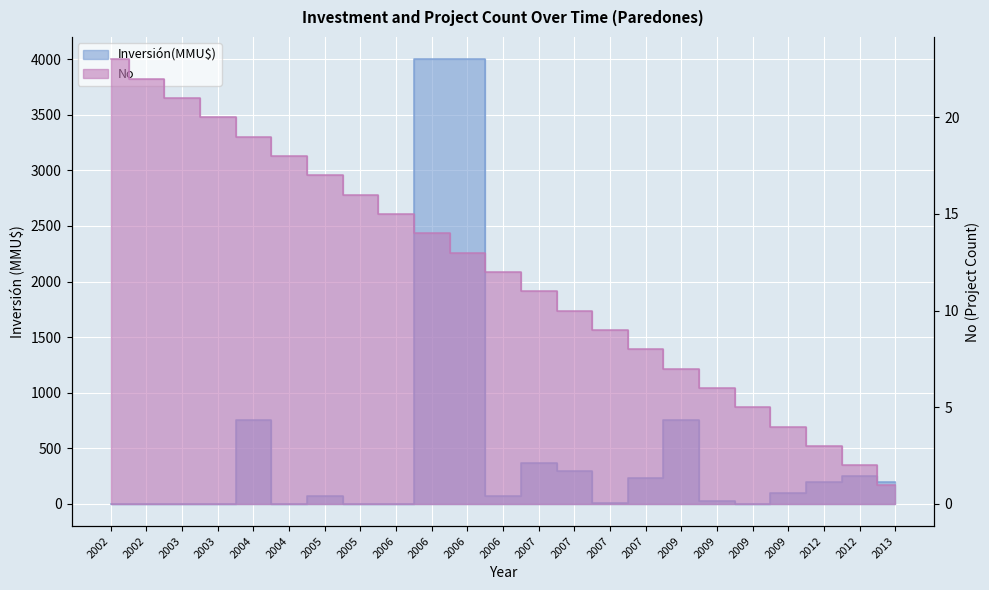

Rank the series at 2003 from lowest to highest value.

Inversión(MMU$), No